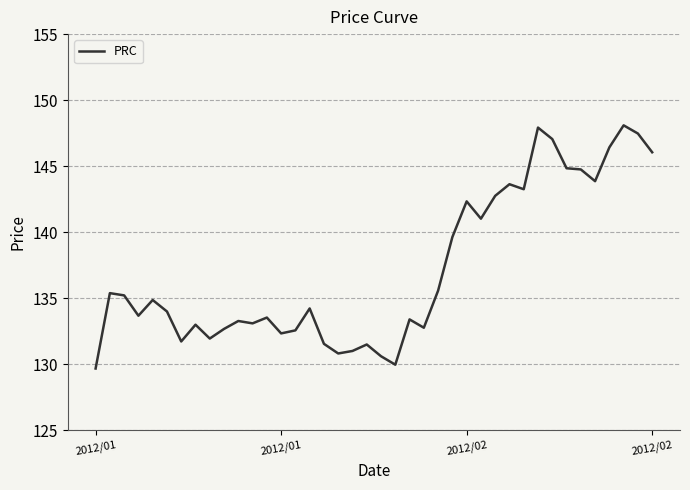

What is the difference between the maximum and minimum values?

18.4